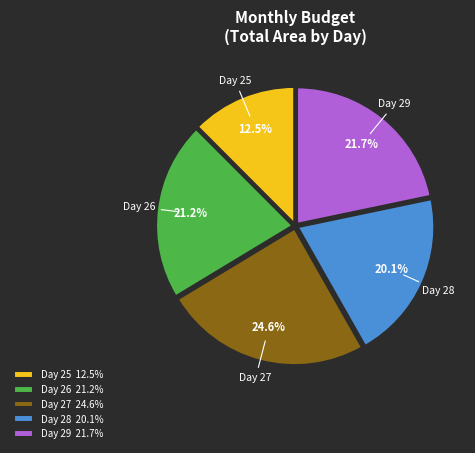

Rank the categories by value from lowest to highest.

Day 25 12.5%, Day 28 20.1%, Day 26 21.2%, Day 29 21.7%, Day 27 24.6%